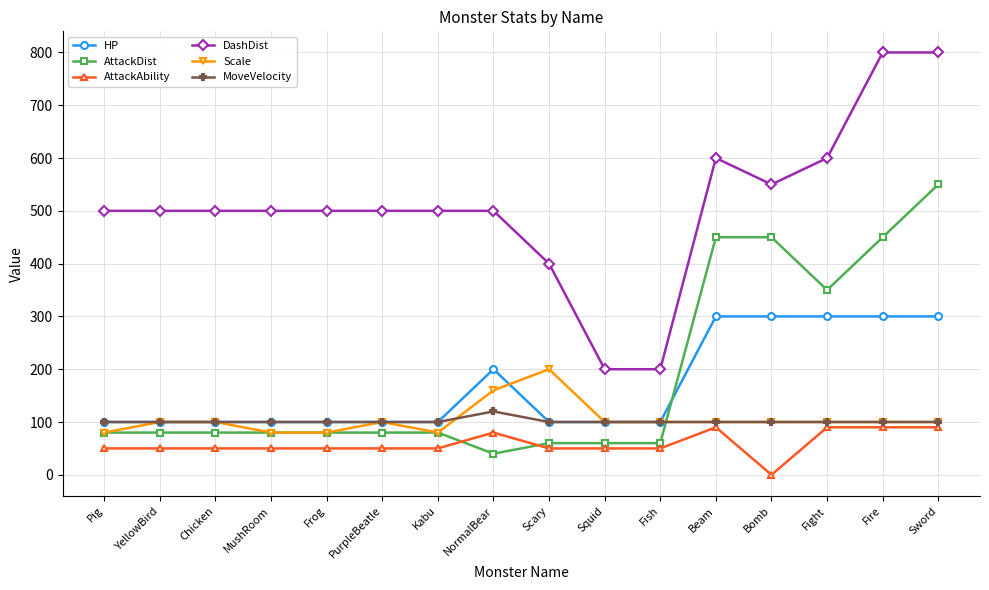

What position from the right is Bomb?

4